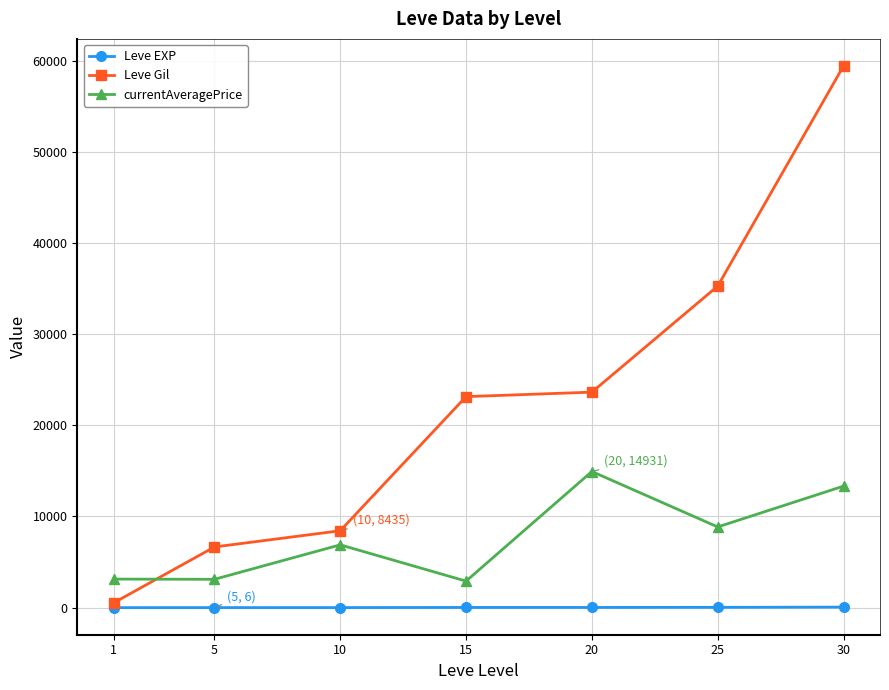

Rank the series by their average value, from lowest to highest.

Leve EXP, currentAveragePrice, Leve Gil